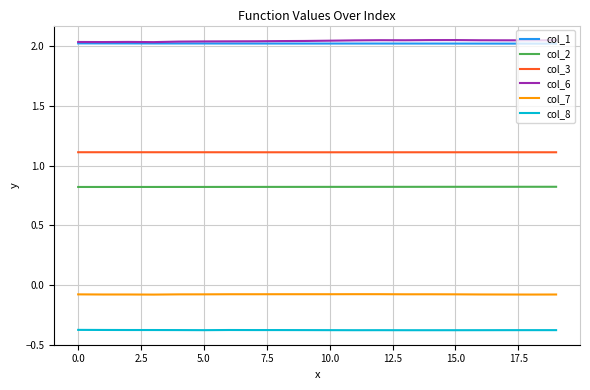

True or false: col_1 and col_2 cross at least once.

False